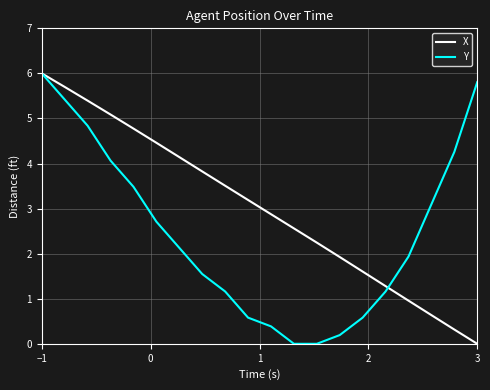

What is the maximum value shown in the chart?

6.0